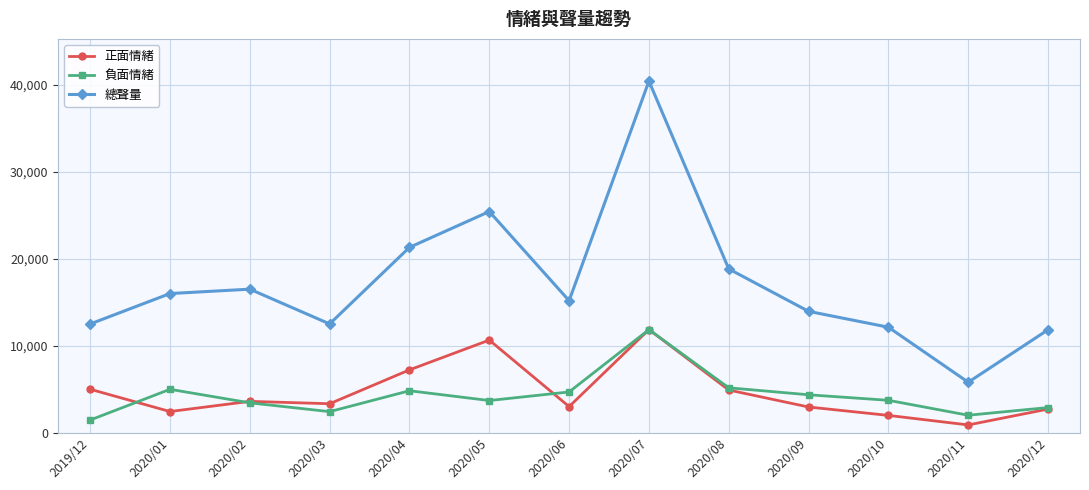

How many data points in 正面情緒 are less than 3341?

6